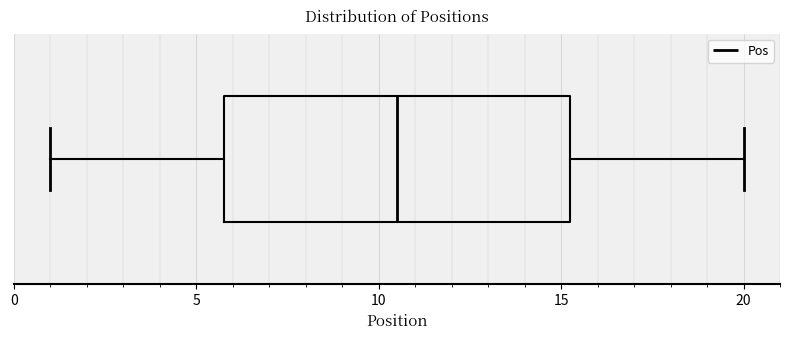

Where does the right whisker of the box end on the x-axis? The values are not printed on the chart, so give them approximately, as read against the axis.

20.0